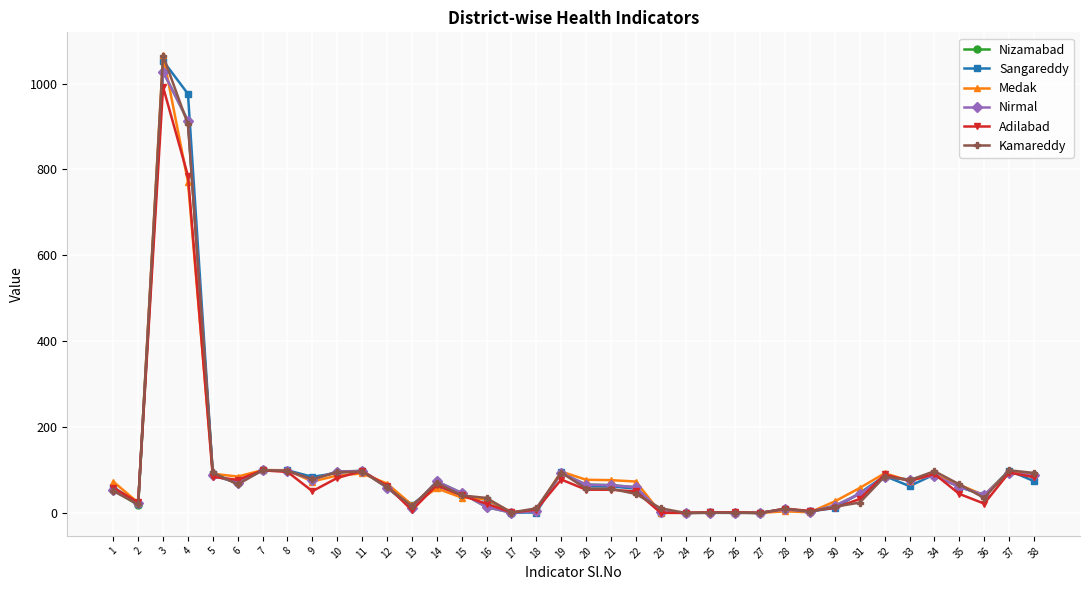

The value of Sangareddy at 37 is 98.9. True or false?

True